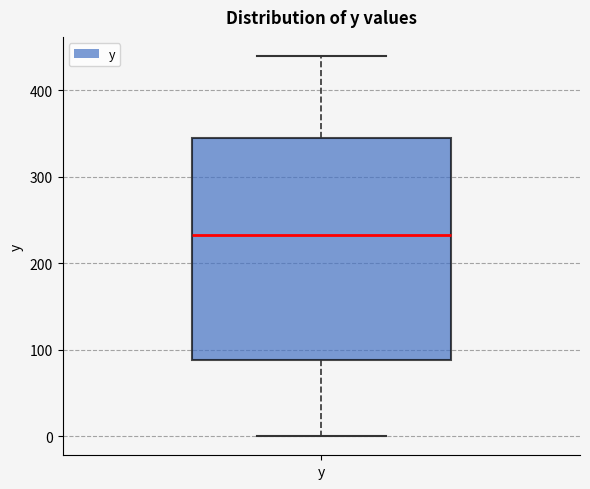

Where does the lower whisker of the box for y end on the y-axis? The values are not printed on the chart, so give them approximately, as read against the axis.

0